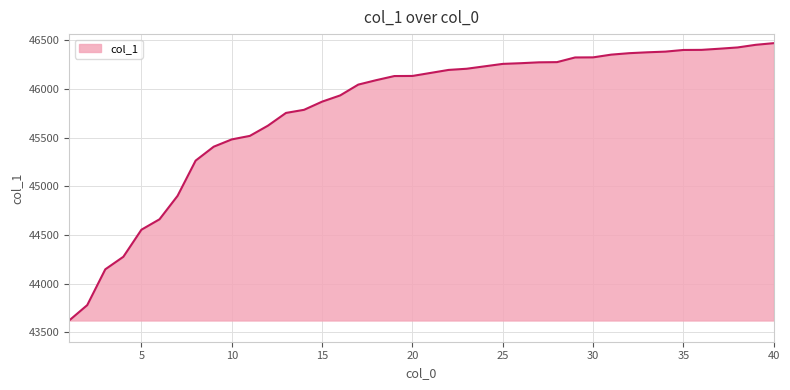

What is the smallest value displayed?

43621